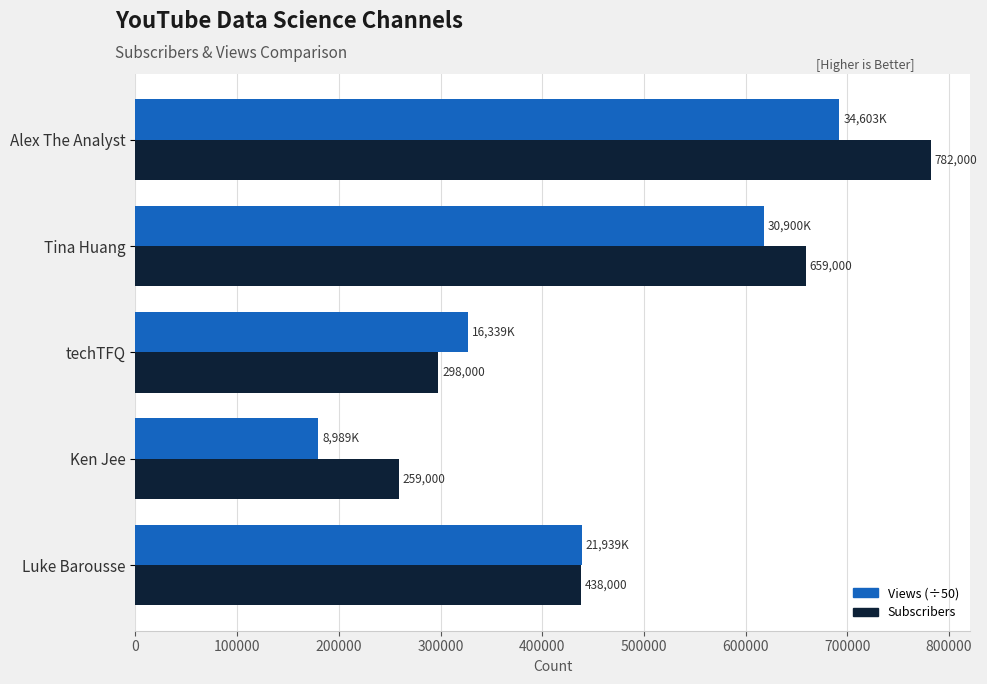

True or false: Views (÷50) has a value of 692076.7 at Alex The Analyst.

True